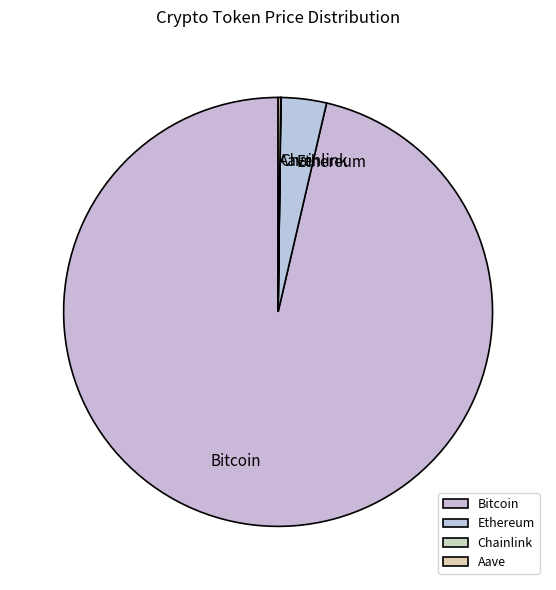

Is there any slice that represents more than half of the pie?

Yes